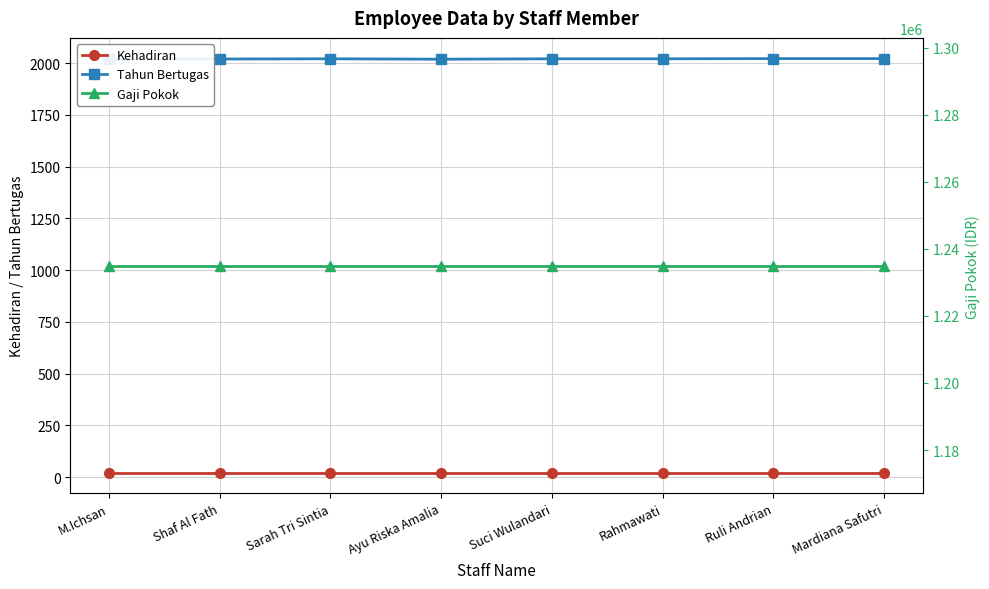

Does the chart display data point markers on the line(s)?

Yes